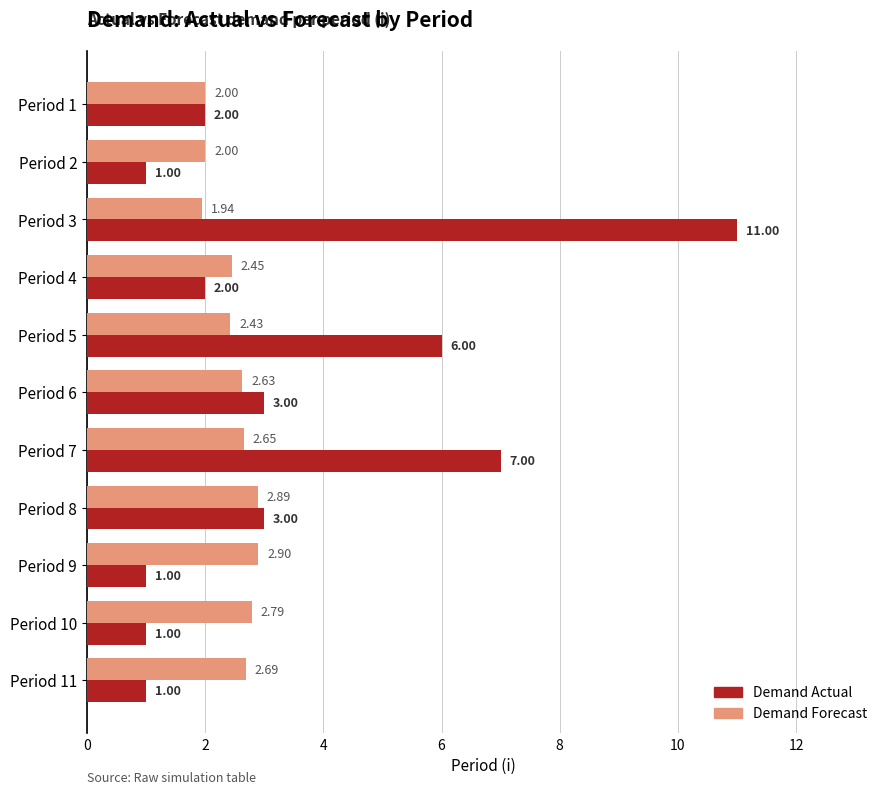

How many categories are shown in the chart?

11